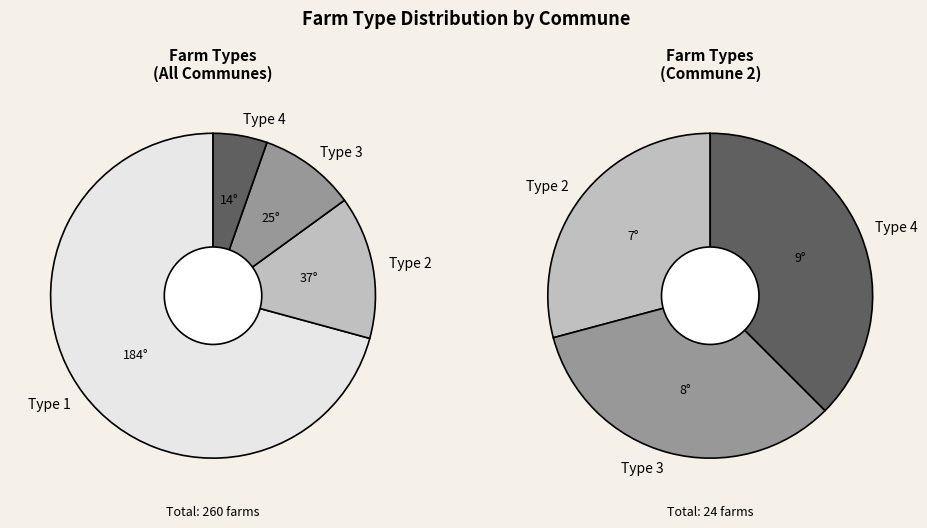

Rank the categories by value from highest to lowest.

typo_1, typo_2, typo_3, typo_4